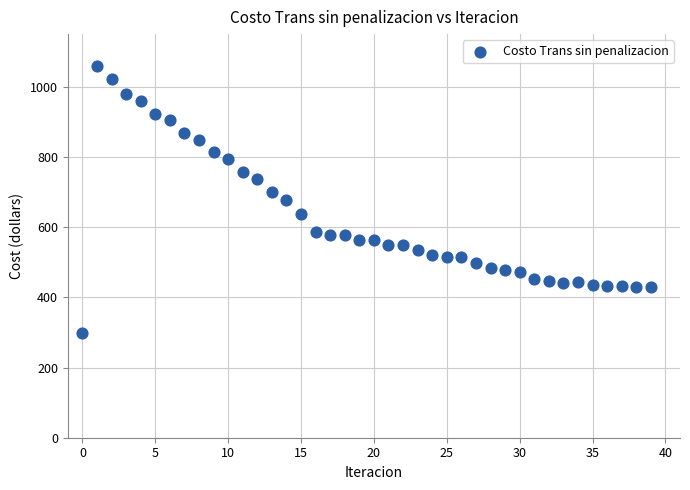

What is the range of Y values (max minus min)?

759.5